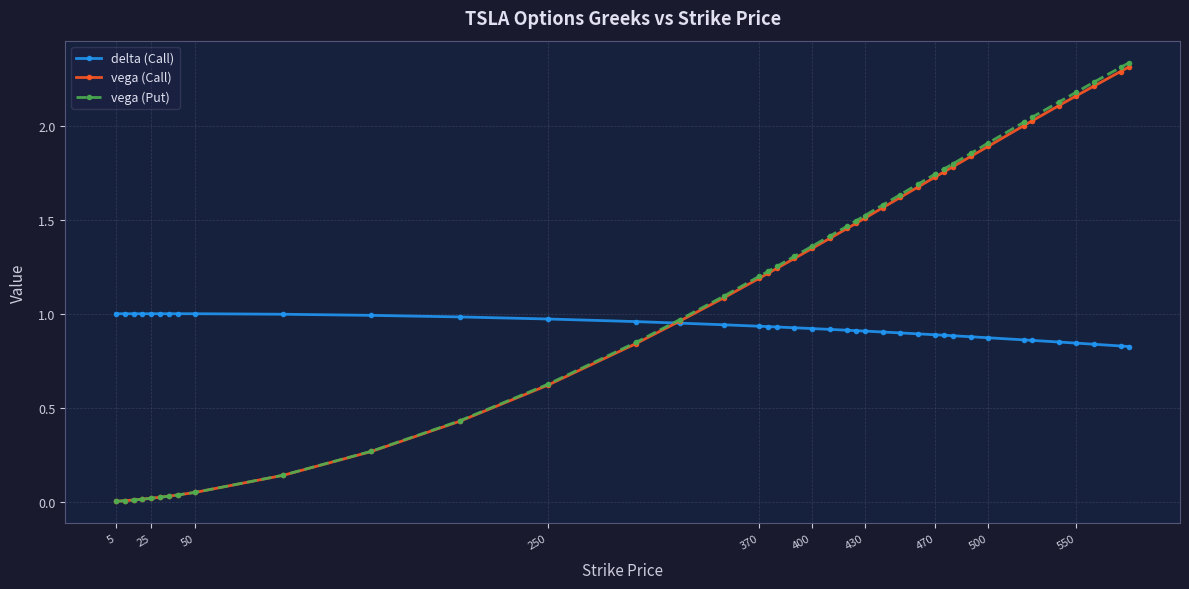

Which series has the widest spread of values?

vega (Put)